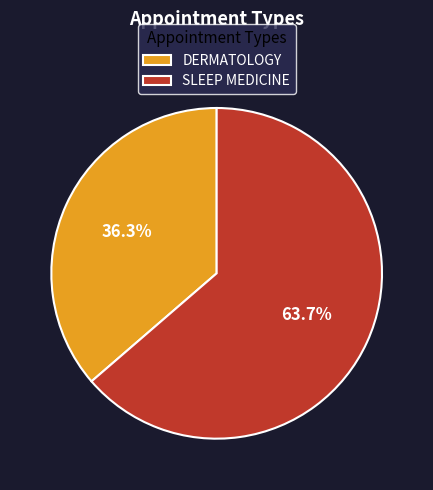

Is there any slice that represents more than half of the pie?

Yes